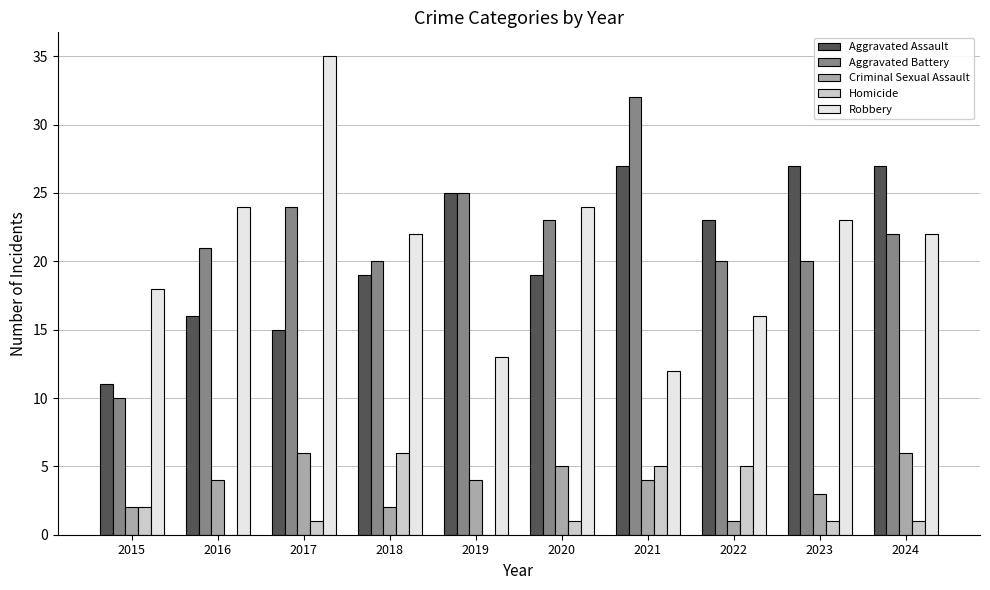

What is the sum of all Robbery values?

209